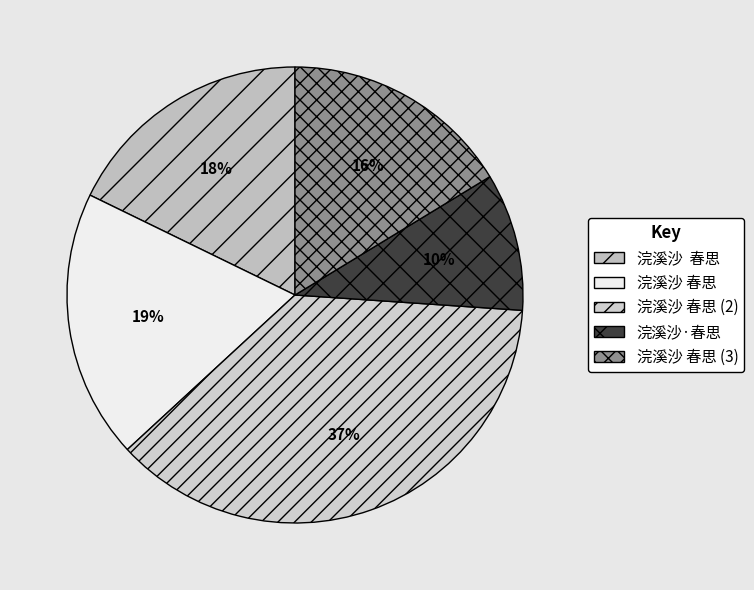

Count the number of slices in the pie.

5